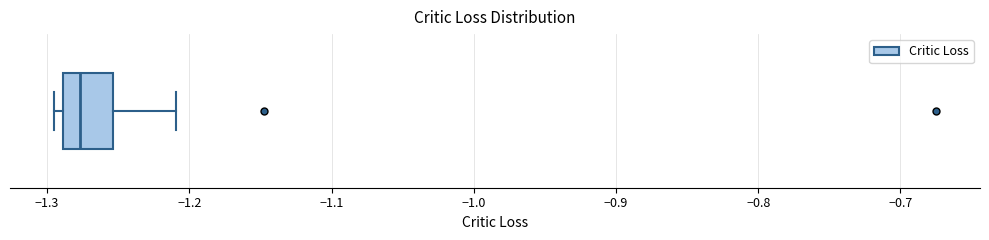

Transcribe this box plot: give where the median line is, the range the box spans, and where the two whiskers end, as read against the x-axis. The values are not printed on the chart, so give them approximately, as read against the axis.

median -1.28, box -1.29 to -1.25, whiskers -1.30 to -1.21